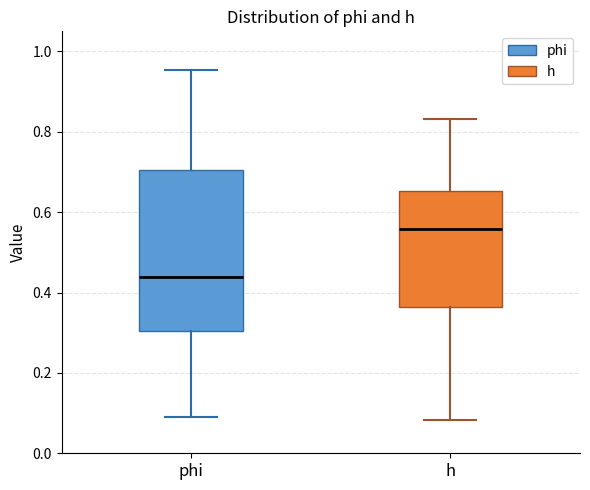

Reading left to right, read every box against the y-axis: the position of its median line, the range the box covers, and the ends of its whiskers. The values are not printed on the chart, so give them approximately, as read against the axis.

phi: median 0.44, box 0.30 to 0.70, whiskers 0.08 to 0.96
h: median 0.56, box 0.36 to 0.66, whiskers 0.08 to 0.84